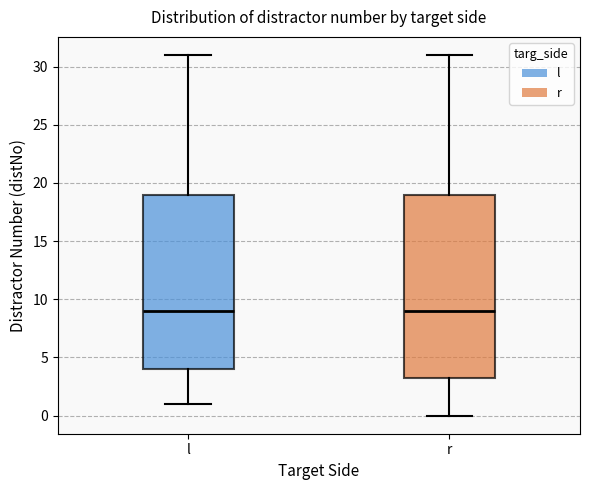

Reading left to right, read every box against the y-axis: the position of its median line, the range the box covers, and the ends of its whiskers. The values are not printed on the chart, so give them approximately, as read against the axis.

l: median 9.0, box 4.0 to 19.0, whiskers 1.0 to 31.0
r: median 9.0, box 3.5 to 19.0, whiskers 0.0 to 31.0